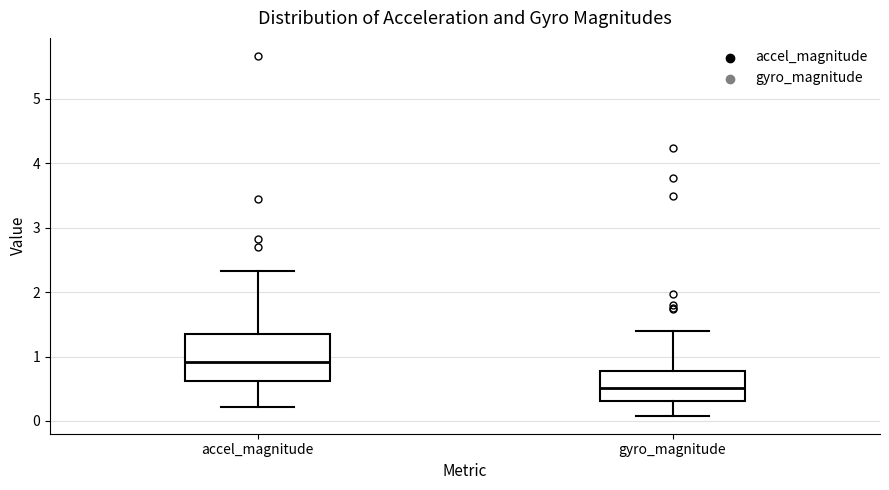

Which box's median line is the highest?

accel_magnitude